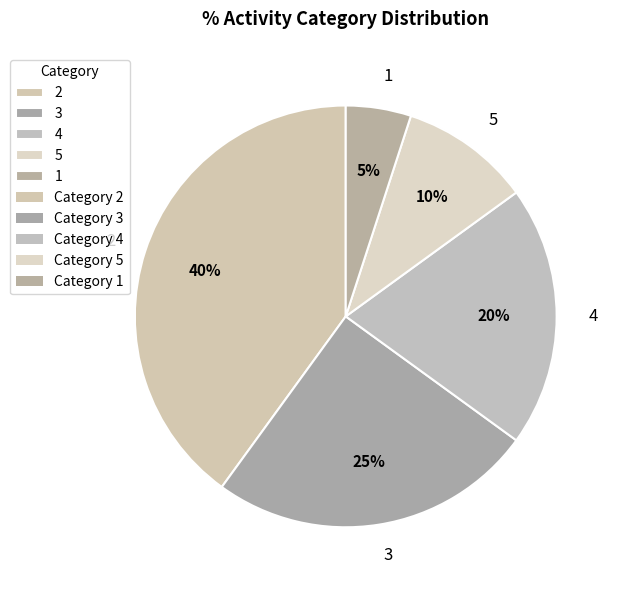

To the nearest percent, what is the combined percentage of 4 and 1?

25%